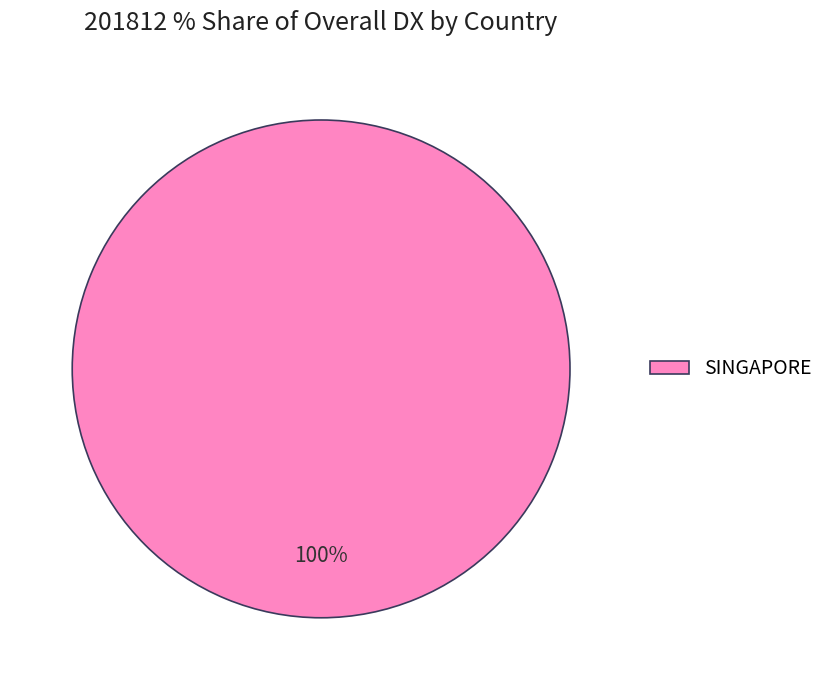

Is it true that SINGAPORE is 100% of the pie?

True